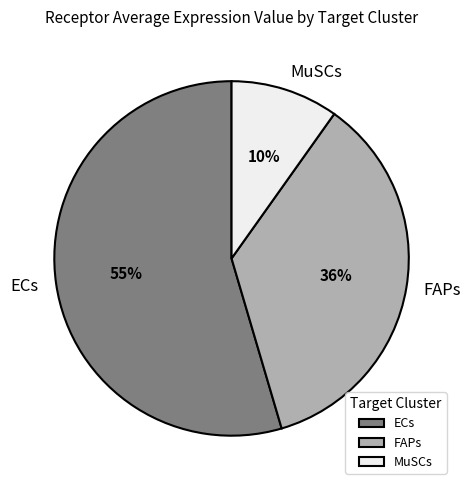

To the nearest percent, what portion does FAPs represent?

36%